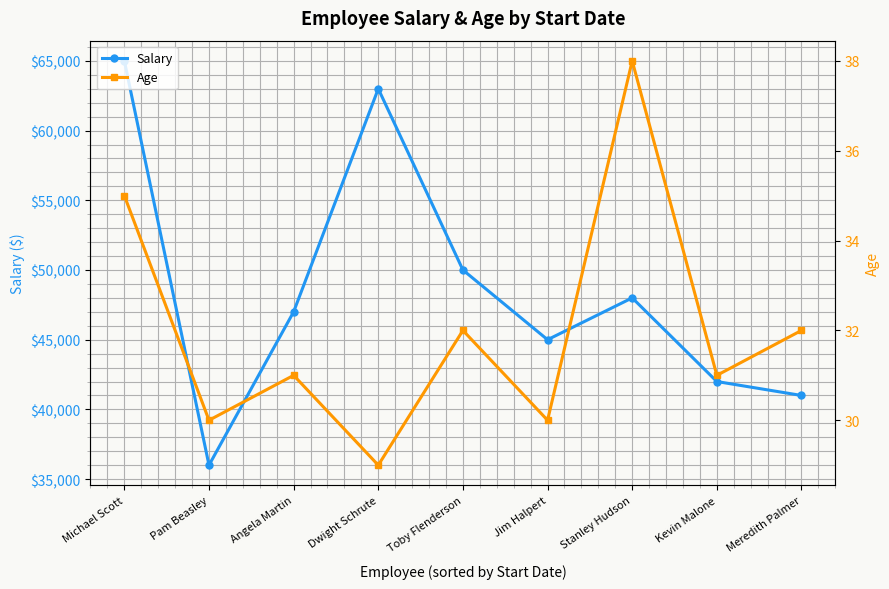

What position from the right is Jim Halpert?

4